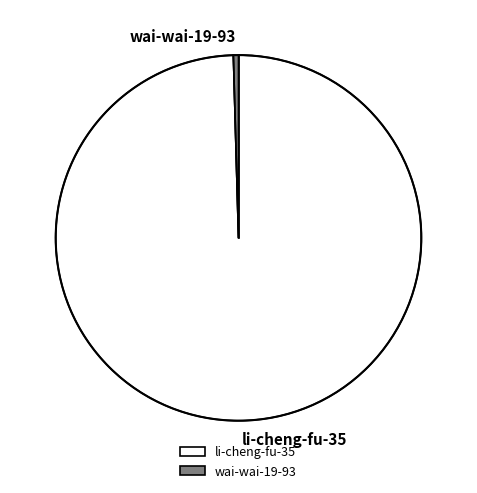

Is it true that li-cheng-fu-35 is 100% of the pie?

True